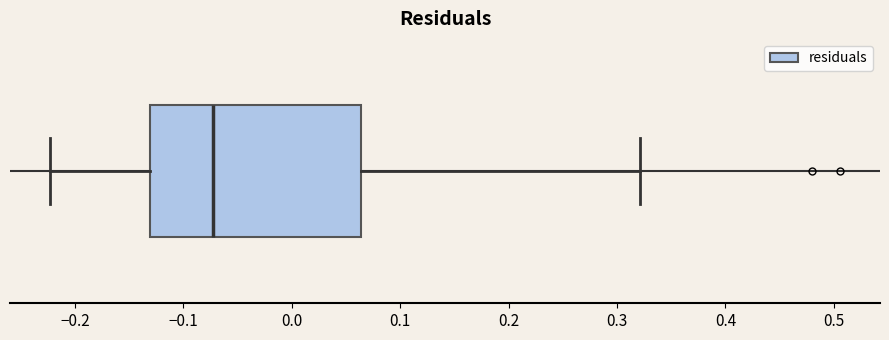

Where is the right edge of the box on the x-axis? The values are not printed on the chart, so give them approximately, as read against the axis.

0.06